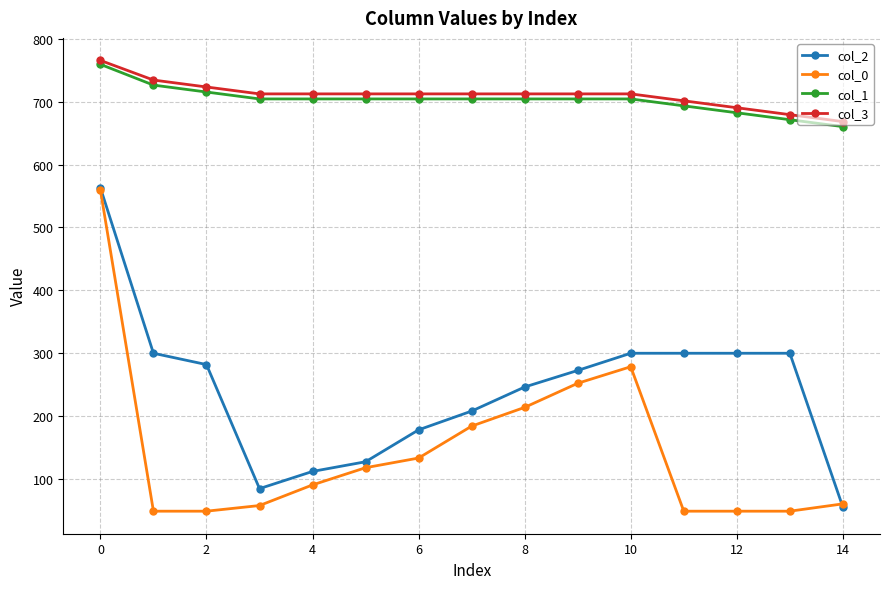

True or false: col_1 and col_2 cross at least once.

False